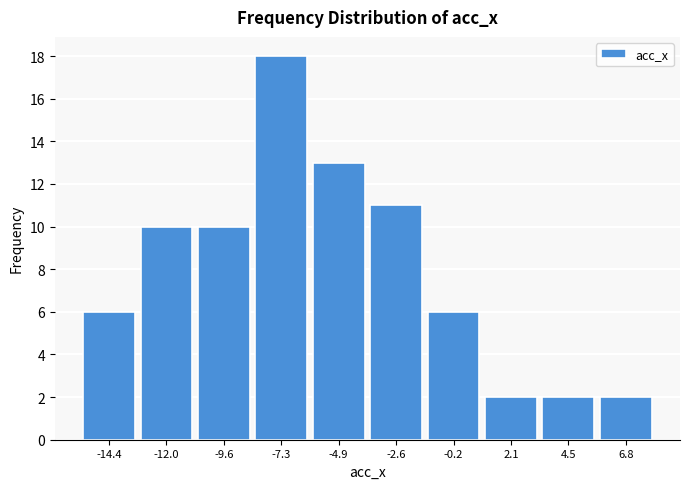

Reading left to right, list all the values displayed in this chart.

-14.4=6	-12.0=10	-9.6=10	-7.3=18	-4.9=13	-2.6=11	-0.2=6	2.1=2	4.5=2	6.8=2